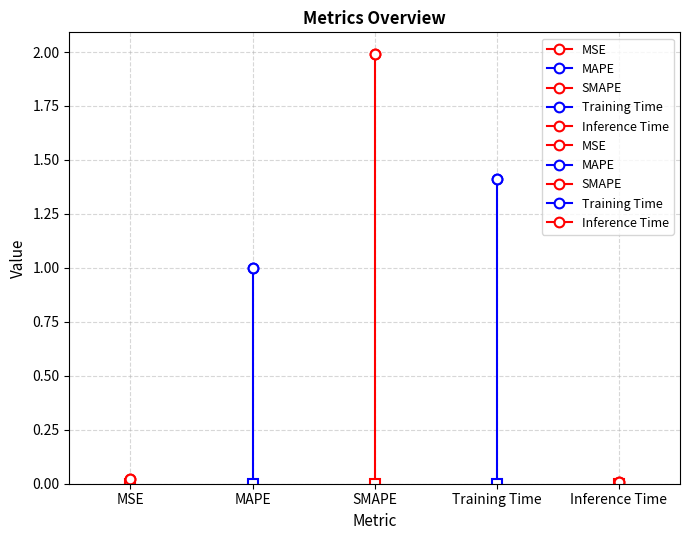

What is the sum of the values at Training Time and MAPE?

2.4